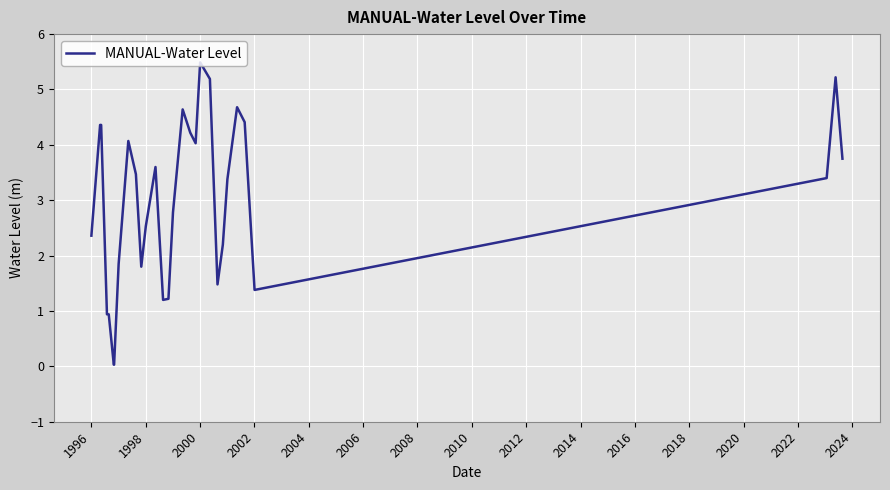

What is the maximum value shown in the chart?

5.5